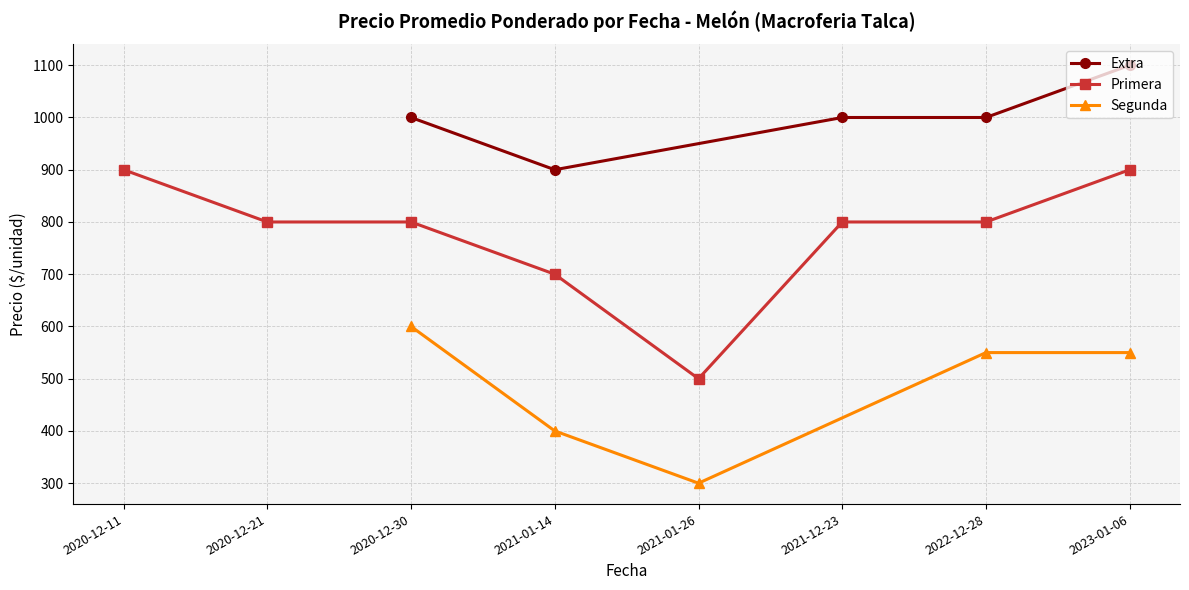

True or false: Extra has a value of 1356 at 2021-12-23.

False